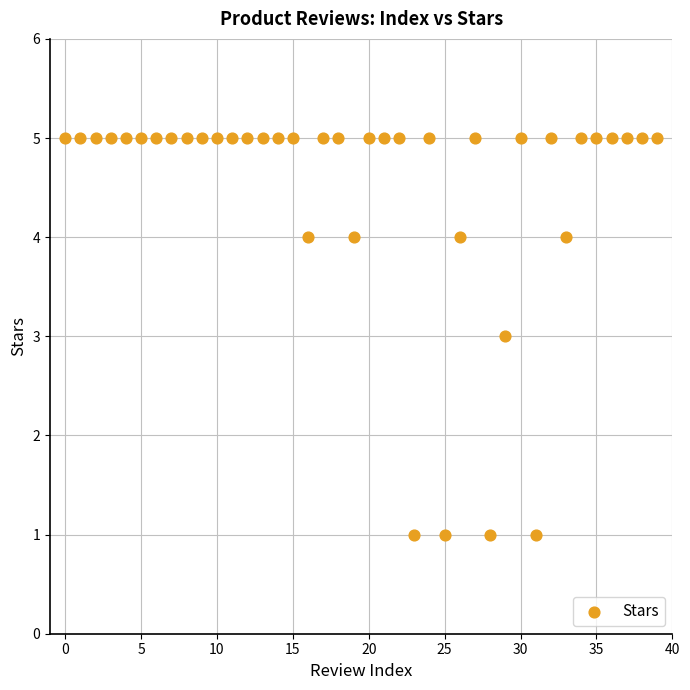

What is the range of Y values (max minus min)?

4